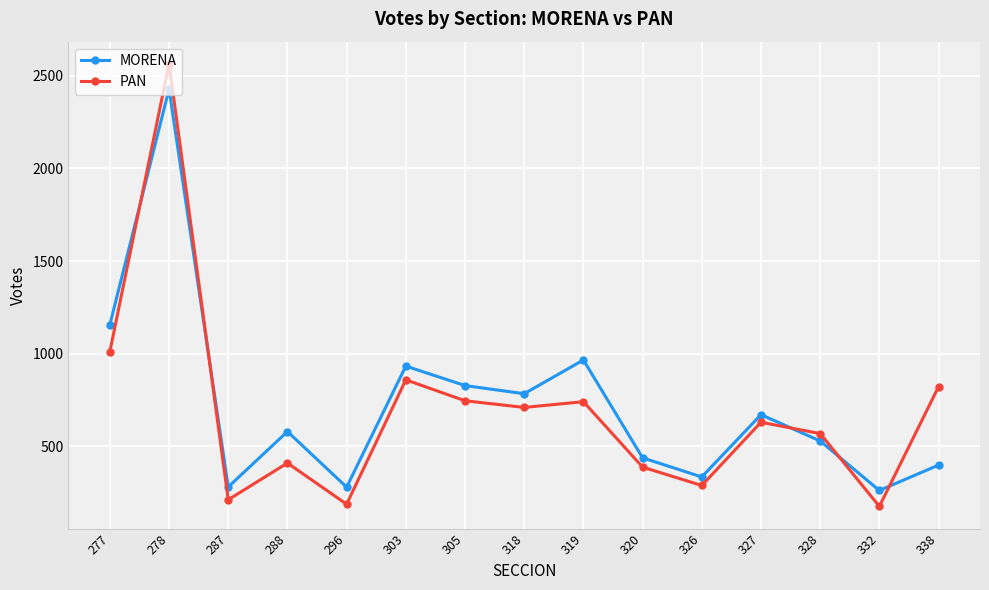

True or false: PAN has more than 2 interior local peaks.

True